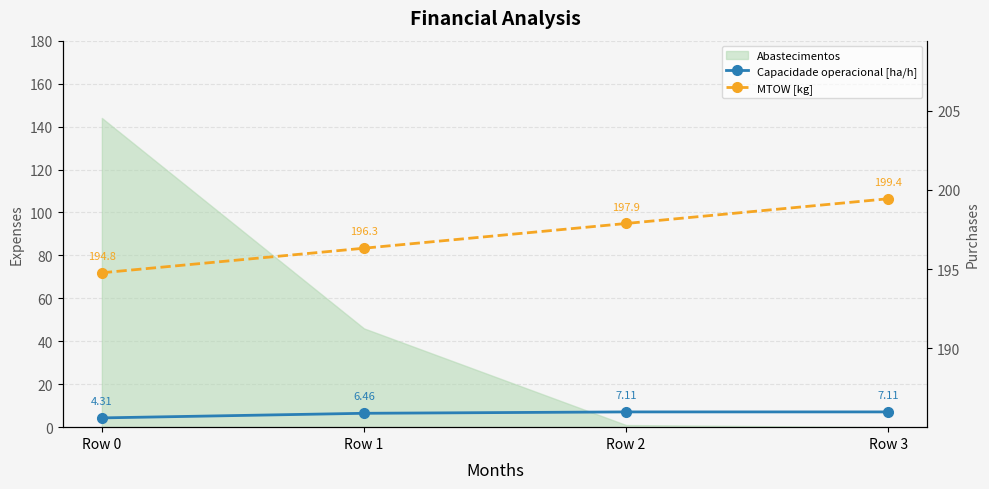

List the labels in order of Capacidade operacional [ha/h] value, smallest first.

Row 0, Row 1, Row 3, Row 2